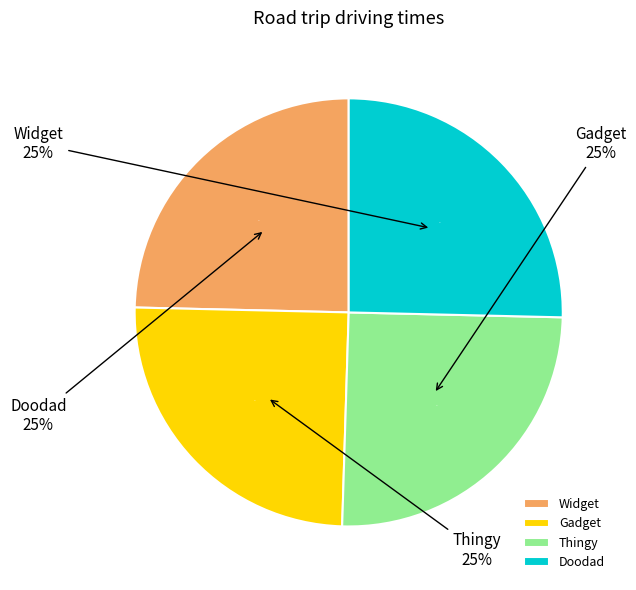

Count the number of slices in the pie.

4